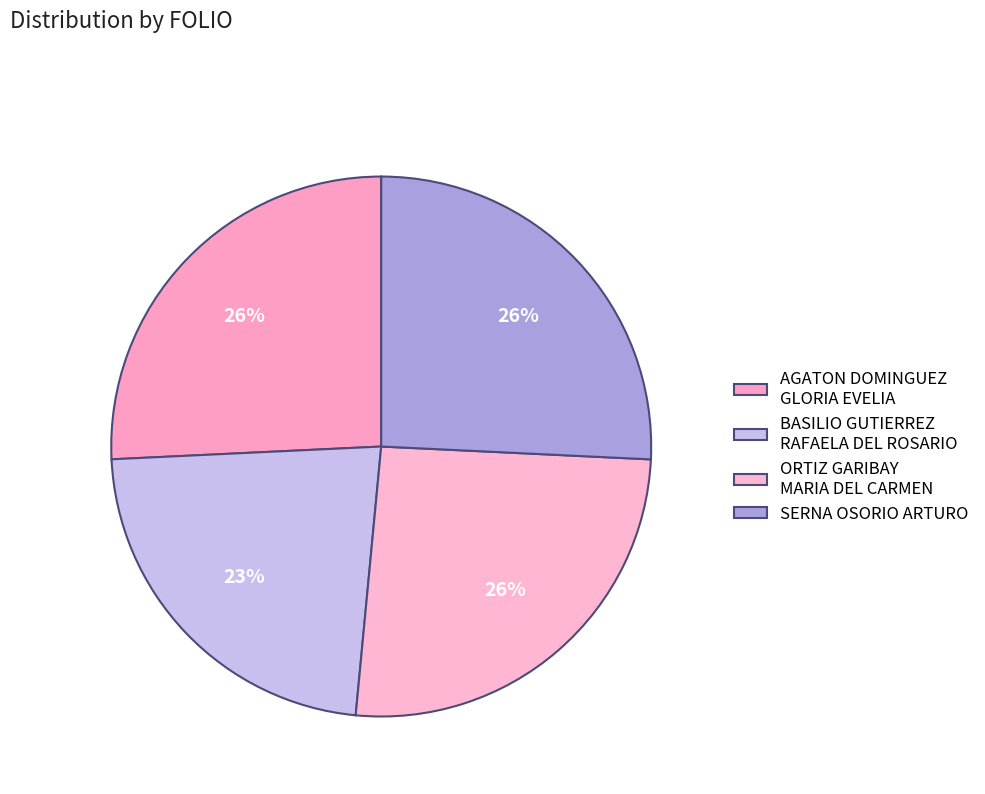

True or false: SERNA OSORIO ARTURO accounts for 26% of the total.

True